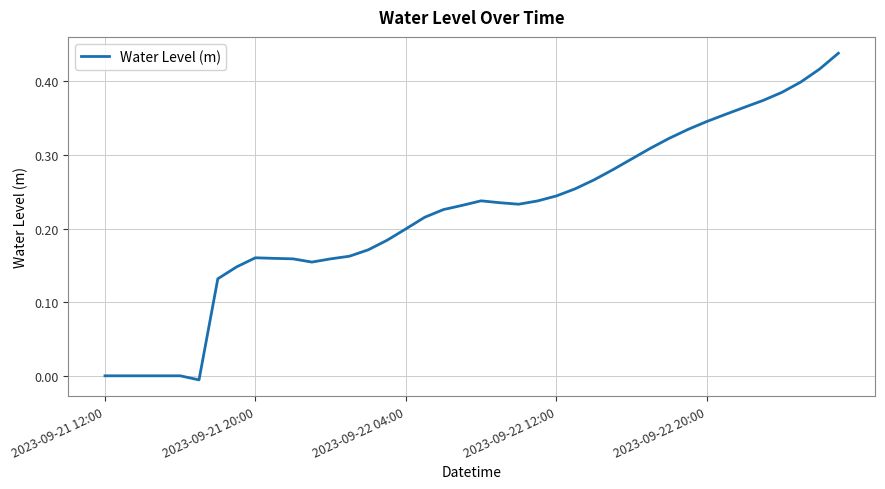

Does the chart have visible grid lines?

Yes